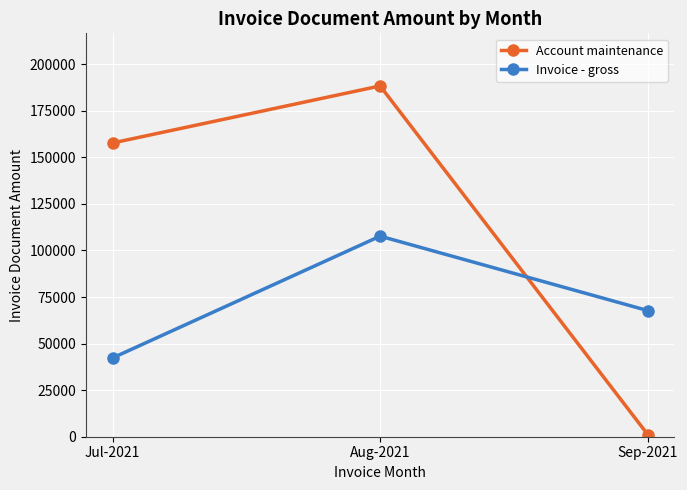

Reading left to right, list all the values displayed in this chart.

Account maintenance: Jul-2021=157680.2	Aug-2021=188295.4	Sep-2021=1177.2
Invoice - gross: Jul-2021=42289.9	Aug-2021=107664.4	Sep-2021=67717.2